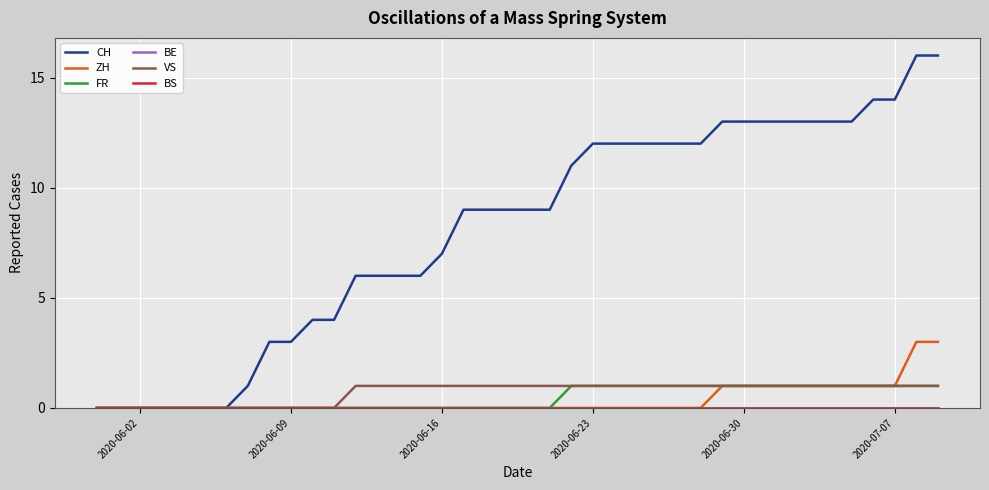

True or false: ZH and BE intersect in this chart.

False